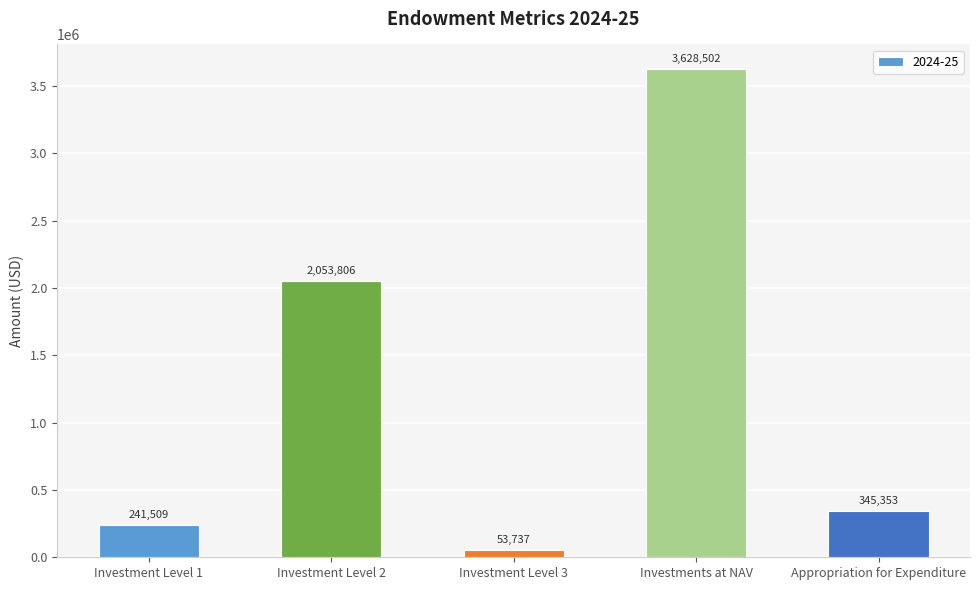

Rank the categories by value from highest to lowest.

Investments at NAV, Investment Level 2, Appropriation for Expenditure, Investment Level 1, Investment Level 3